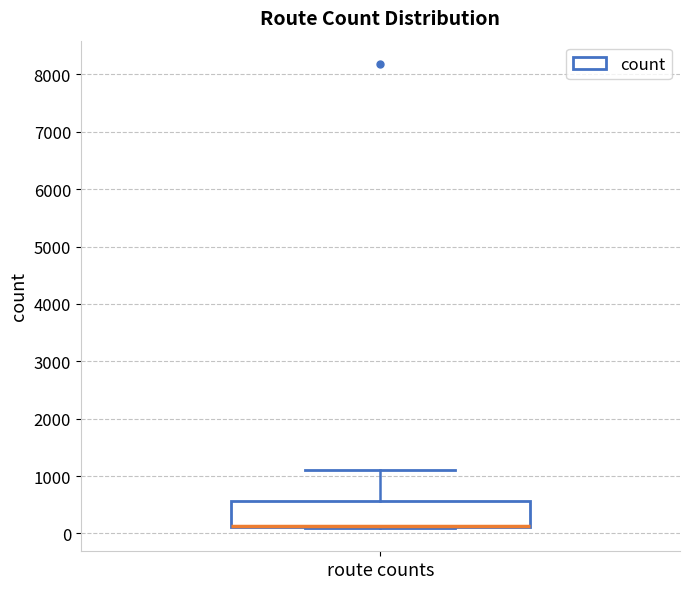

Where does the upper whisker of the box for route counts end on the y-axis? The values are not printed on the chart, so give them approximately, as read against the axis.

1100